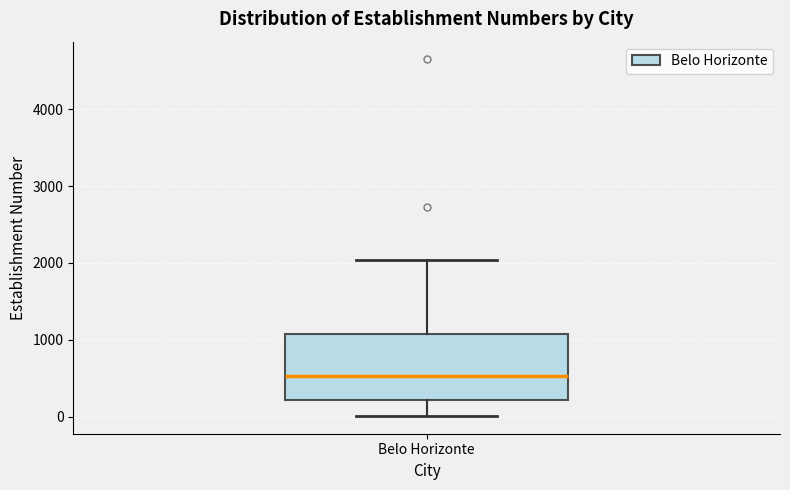

Where does the median line of the box for Belo Horizonte sit on the y-axis? The values are not printed on the chart, so give them approximately, as read against the axis.

500